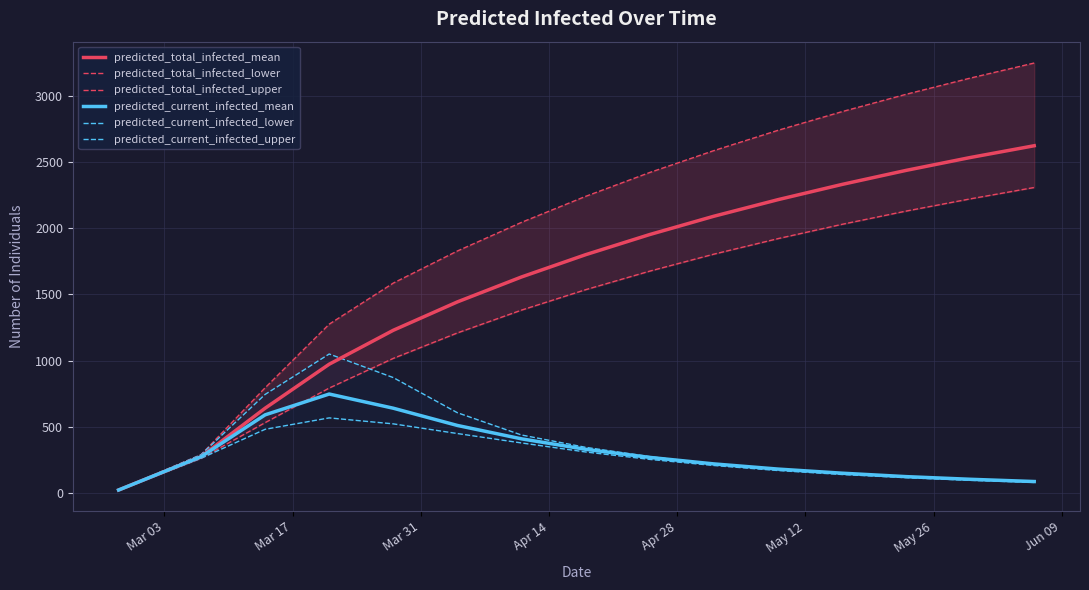

What is the value of the predicted_total_infected_mean point at the 1st from the left?

25